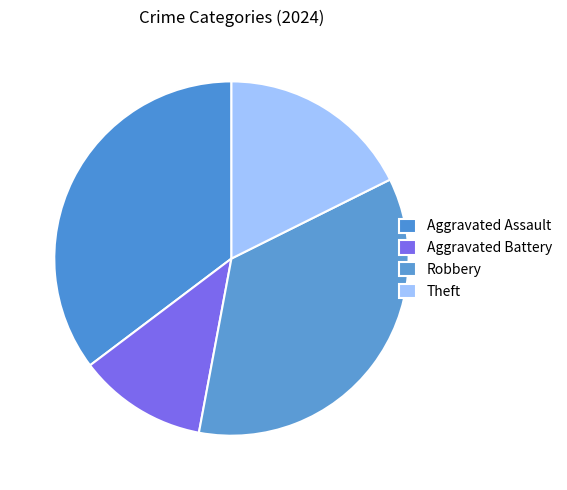

What percentage is NOT represented by Aggravated Battery?

88.2%